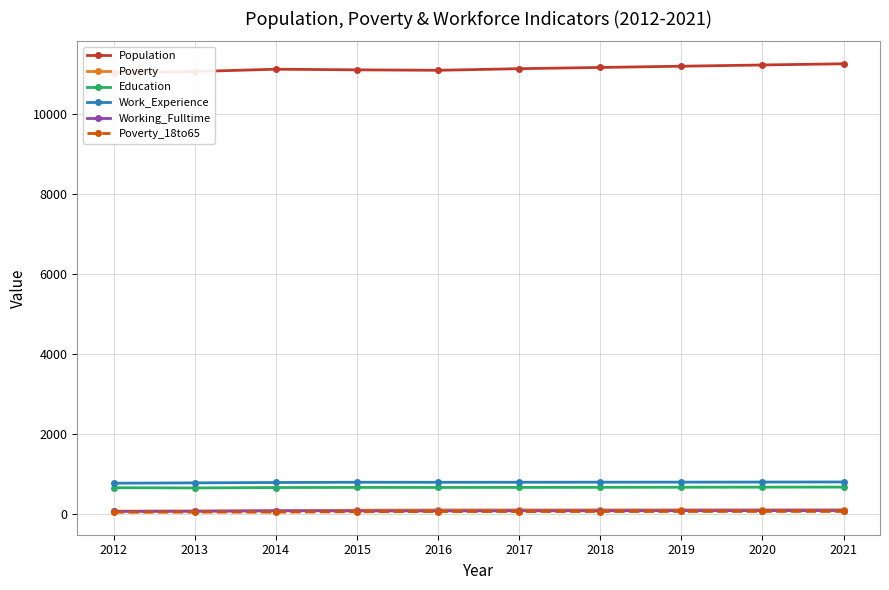

True or false: Work_Experience has a value of 786 at 2015.

True